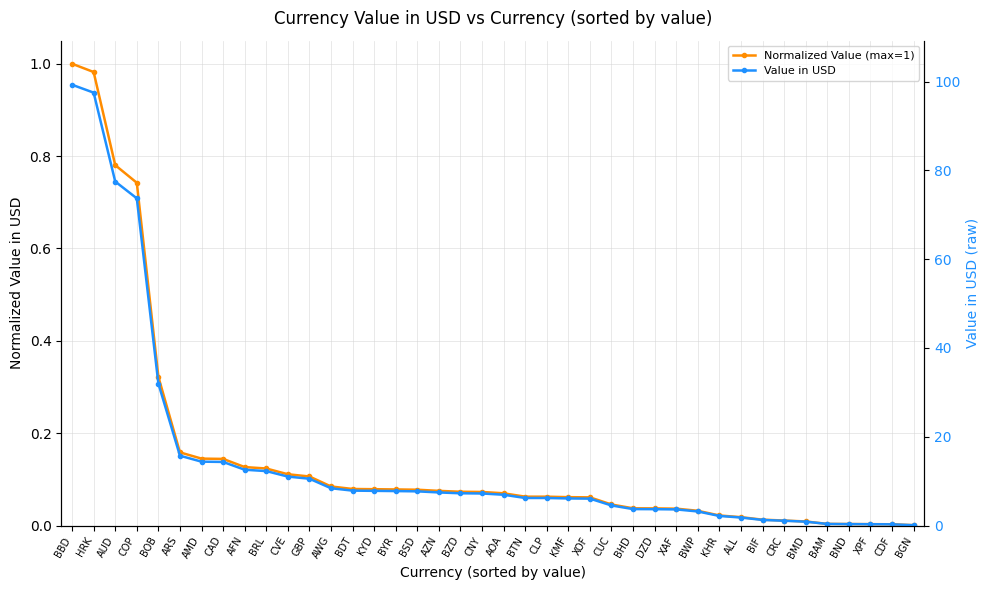

True or false: Normalized Value (max=1) and Value in USD intersect in this chart.

False